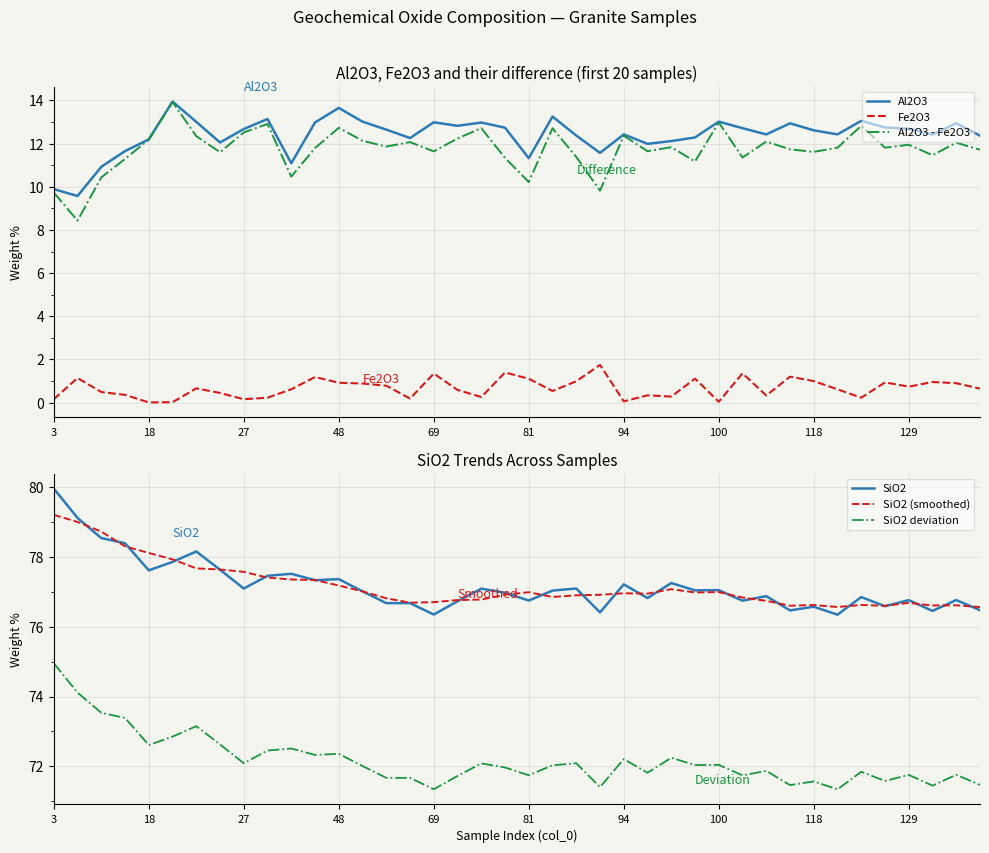

True or false: SiO2 deviation has a value of 21.9 at 81.

False